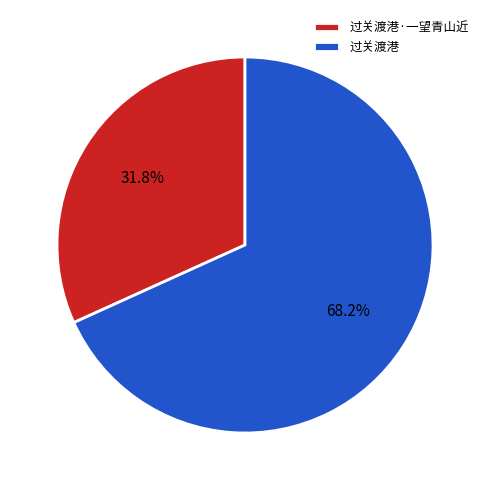

Is there any slice that represents more than half of the pie?

Yes